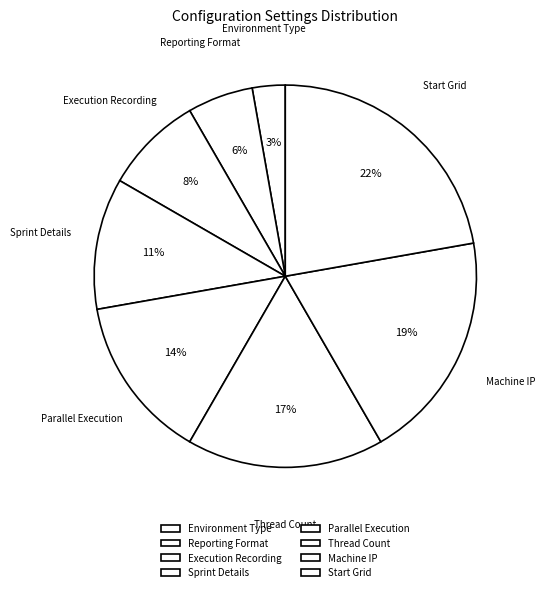

Is the sum of Sprint Details and Parallel Execution greater than half?

No